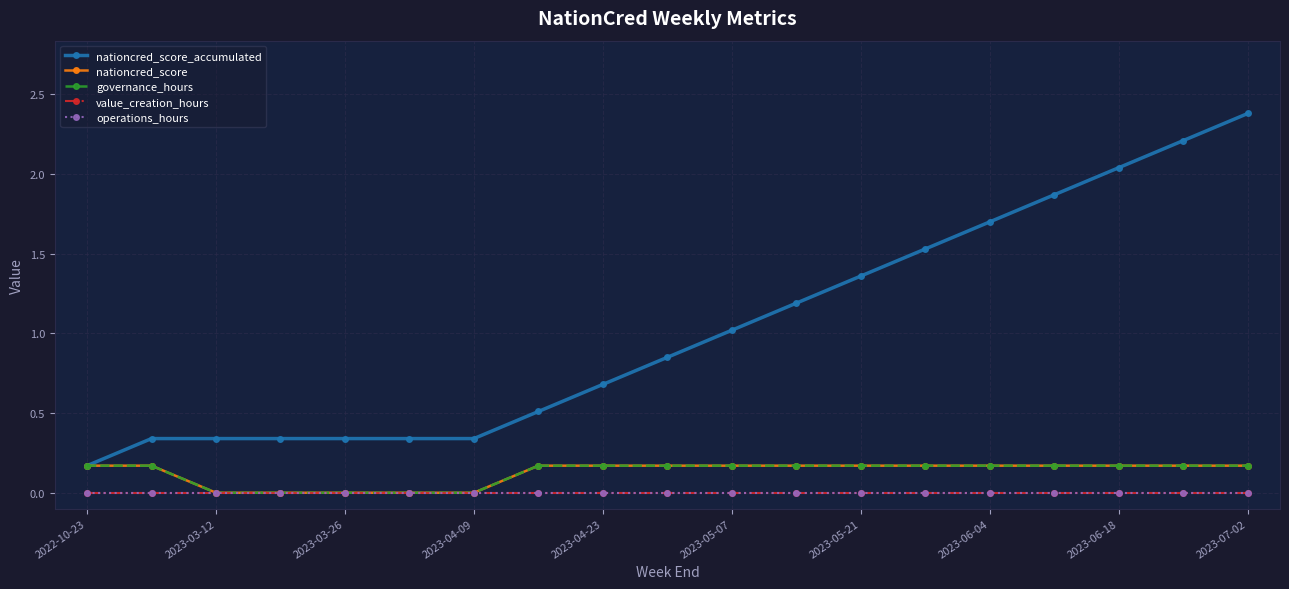

Count the governance_hours values in the range 0 to 1.

19